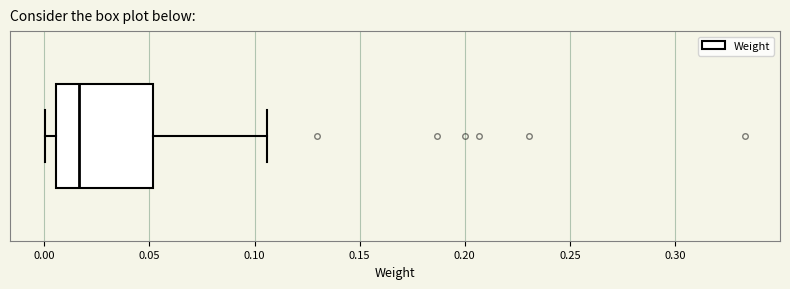

Where does the right whisker of the box end on the x-axis? The values are not printed on the chart, so give them approximately, as read against the axis.

0.105